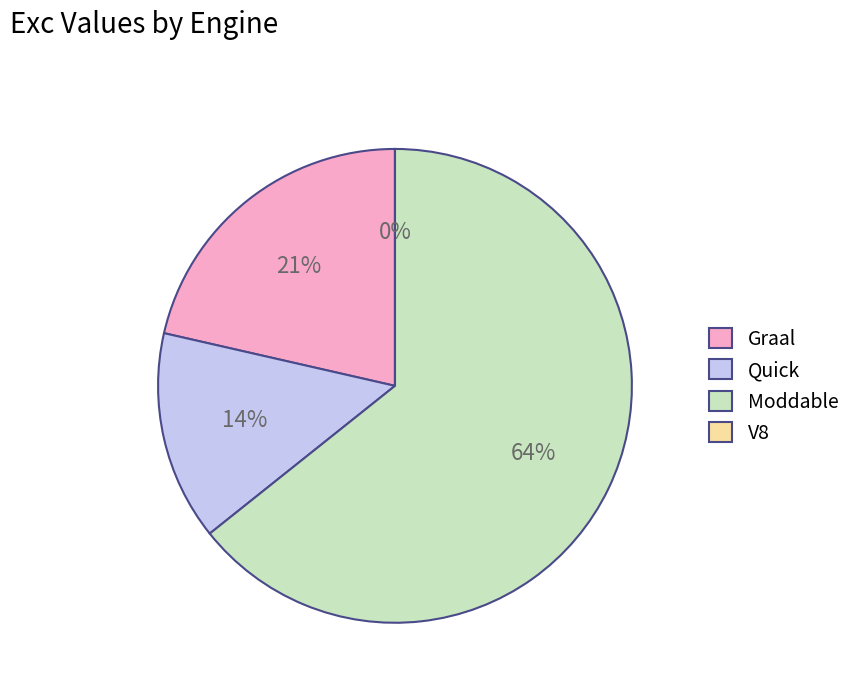

How many slices are in this pie chart?

4